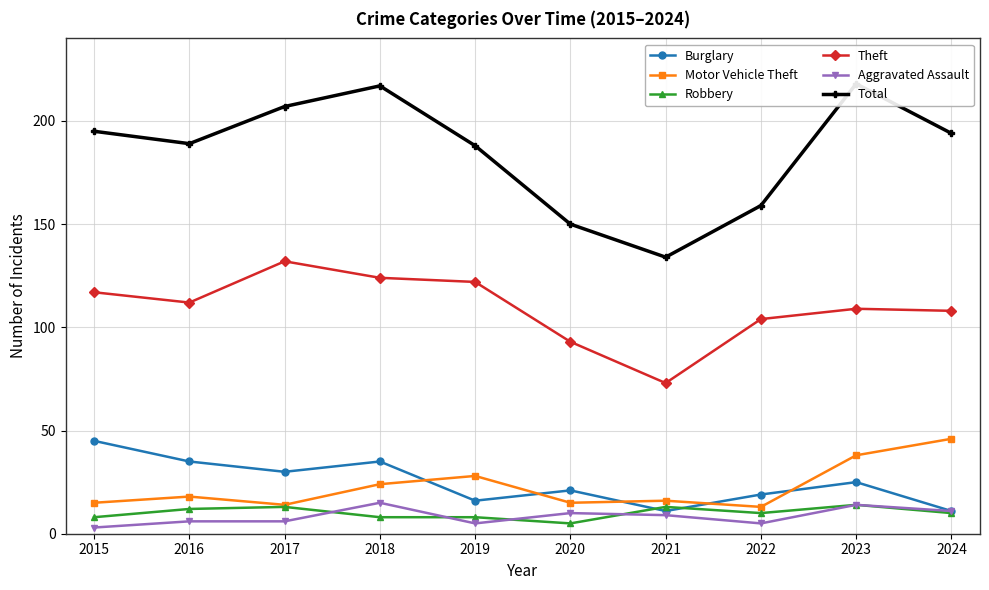

Where is the first local maximum for Motor Vehicle Theft?

2016